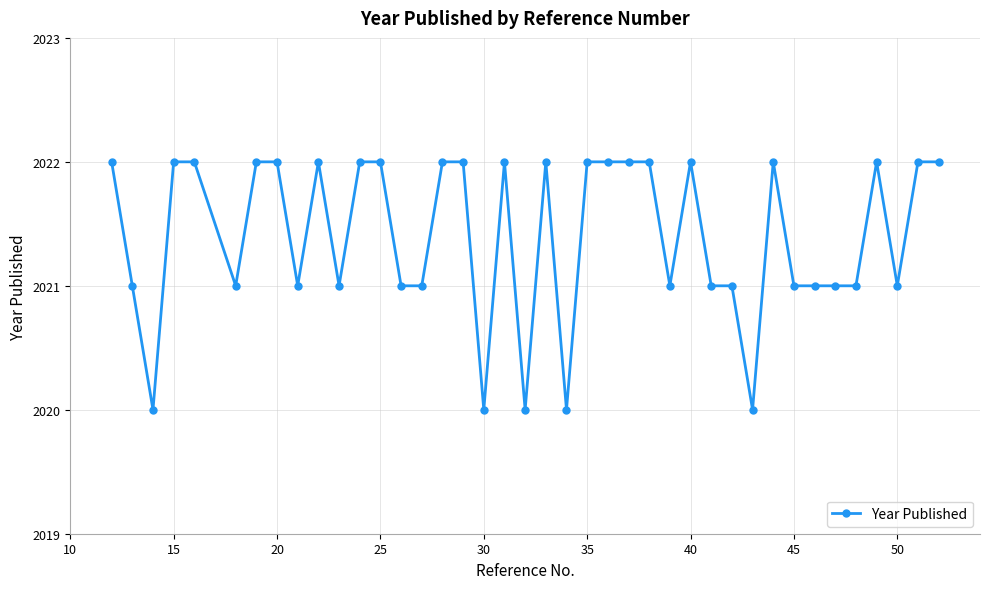

What is the value of the 36th point from the left?

2021